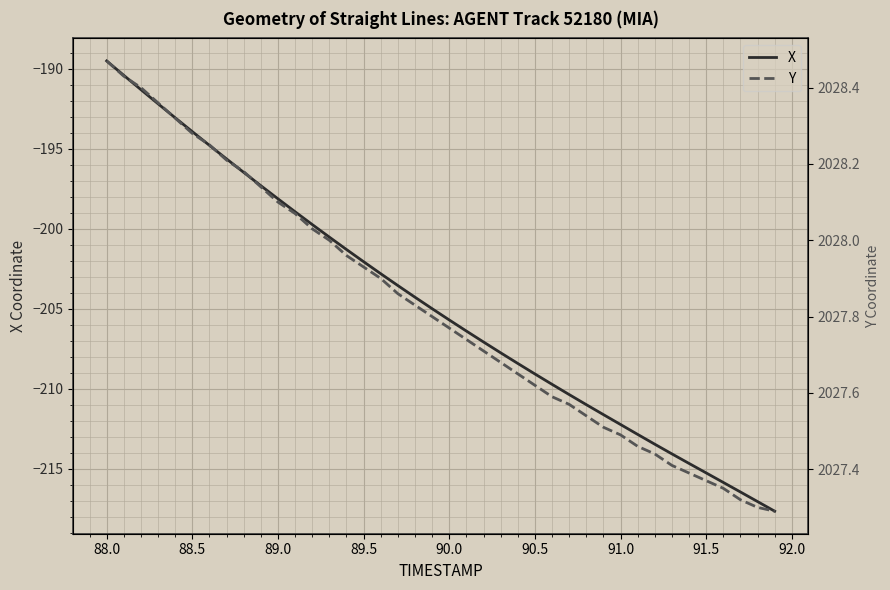

True or false: X has a value of -205.7 at 90.0.

True